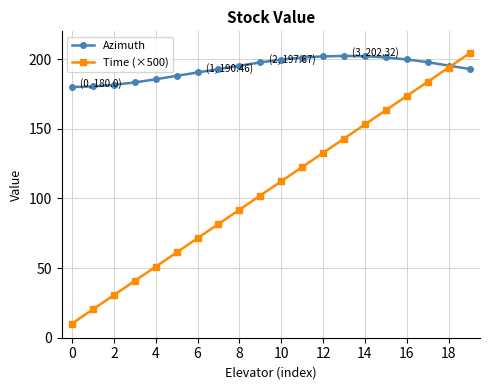

How many data points in Azimuth are above 195?

11